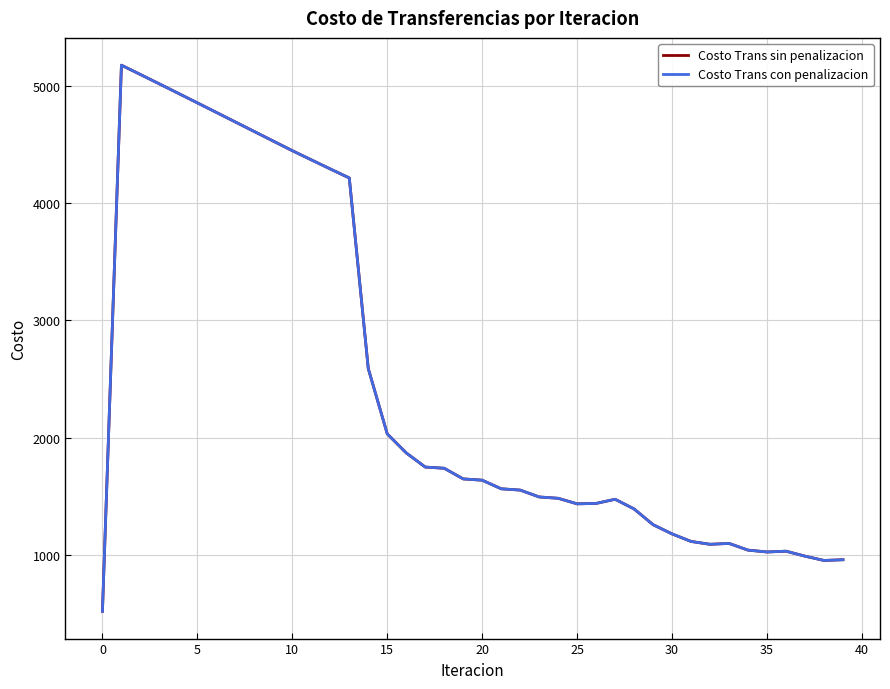

Which series has the largest total across all categories?

Costo Trans sin penalizacion